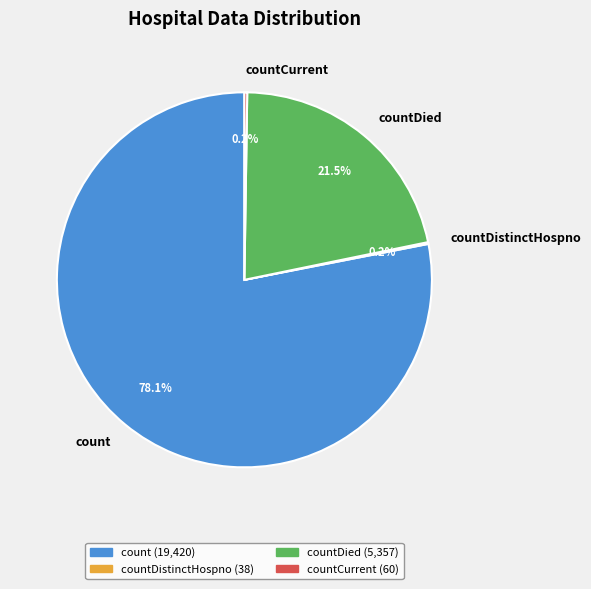

Is the sum of count and countDied greater than half?

Yes